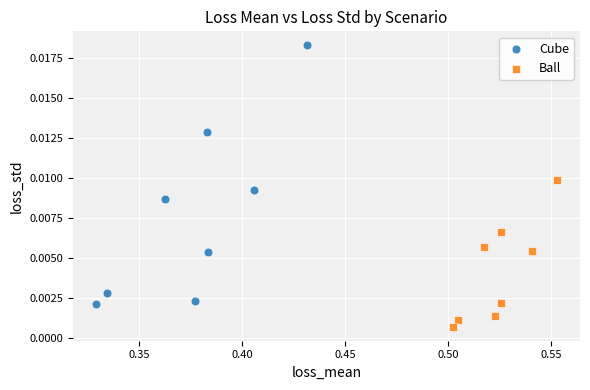

Which series has the widest spread of Y values?

Cube